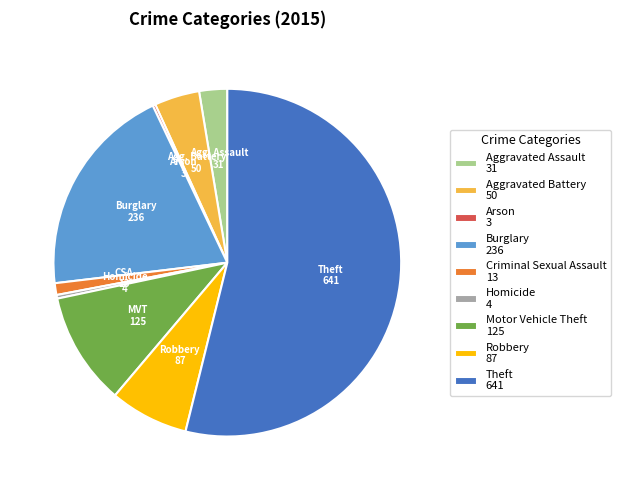

Is the sum of Burglary 236 and Aggravated Assault 31 greater than half?

No